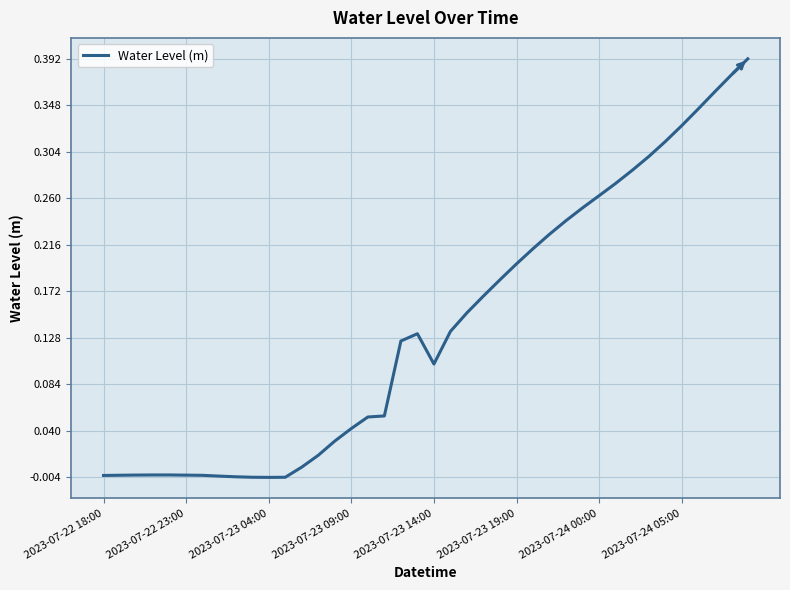

Is it true that the value at 2023-07-24 00:00 is 0.4?

False